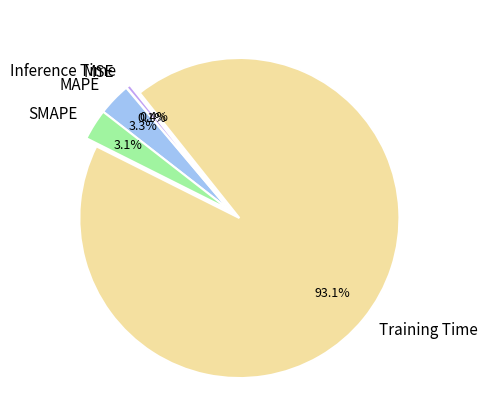

True or false: Training Time accounts for 93% of the total.

True